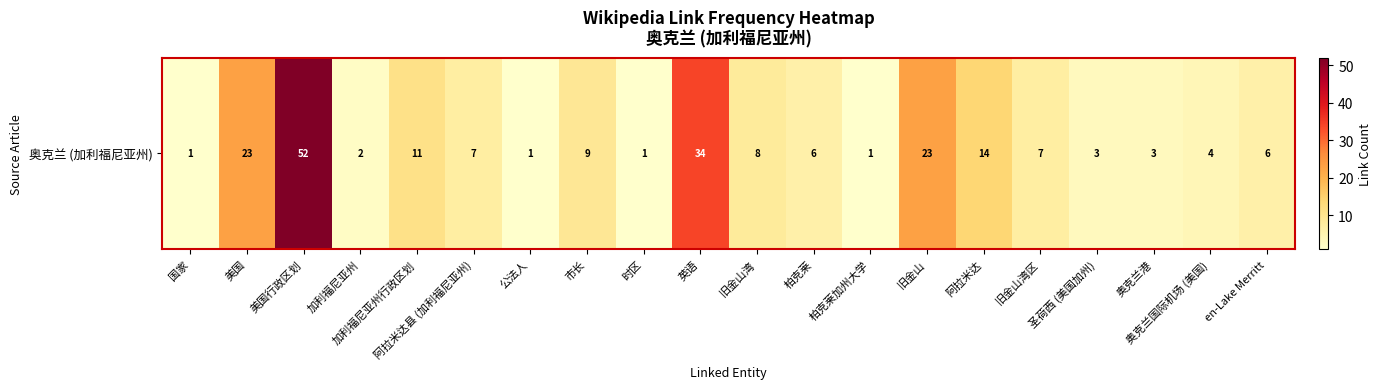

What is the difference between the maximum and minimum values?

51